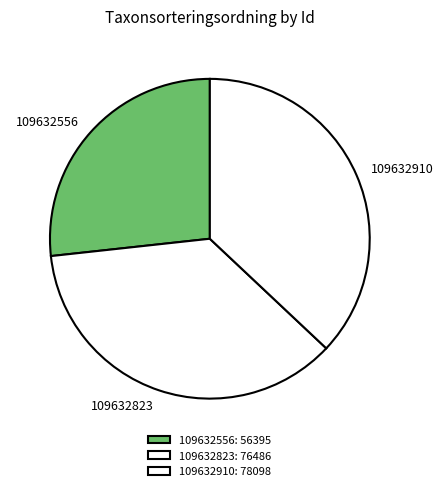

True or false: 109632910 accounts for 28% of the total.

False